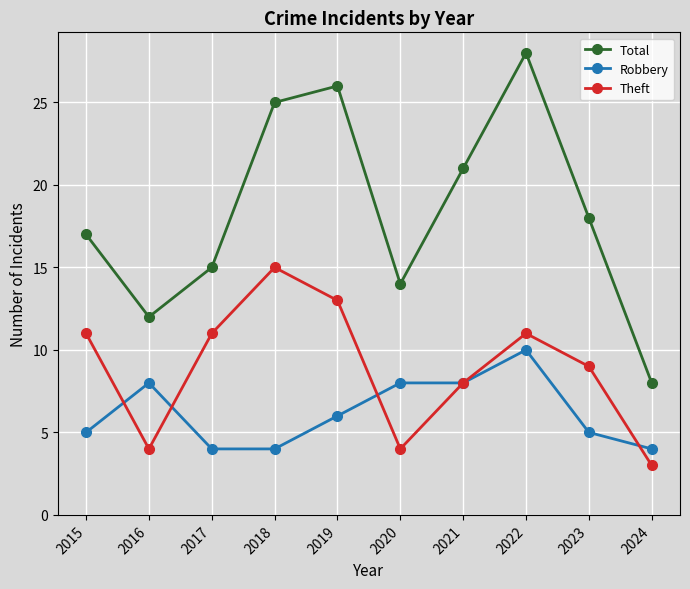

Reading left to right, what are all the values shown in this chart?

Total: 2015=17	2016=12	2017=15	2018=25	2019=26	2020=14	2021=21	2022=28	2023=18	2024=8
Robbery: 2015=5	2016=8	2017=4	2018=4	2019=6	2020=8	2021=8	2022=10	2023=5	2024=4
Theft: 2015=11	2016=4	2017=11	2018=15	2019=13	2020=4	2021=8	2022=11	2023=9	2024=3